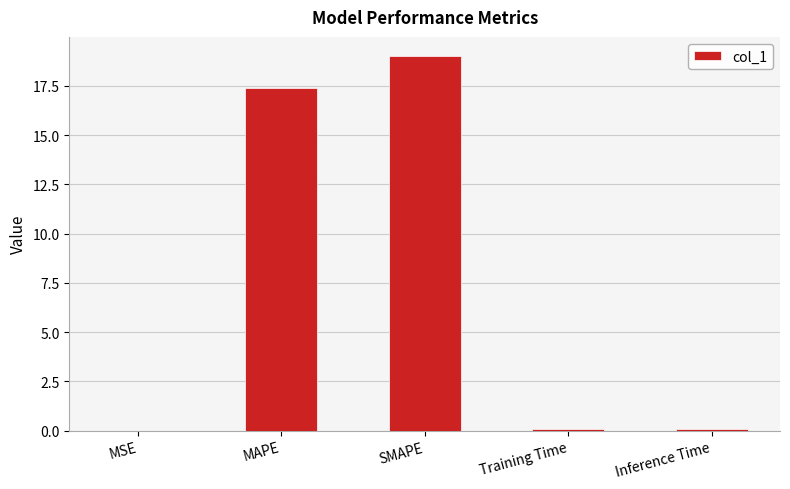

Which has a higher value, MSE or MAPE?

MAPE